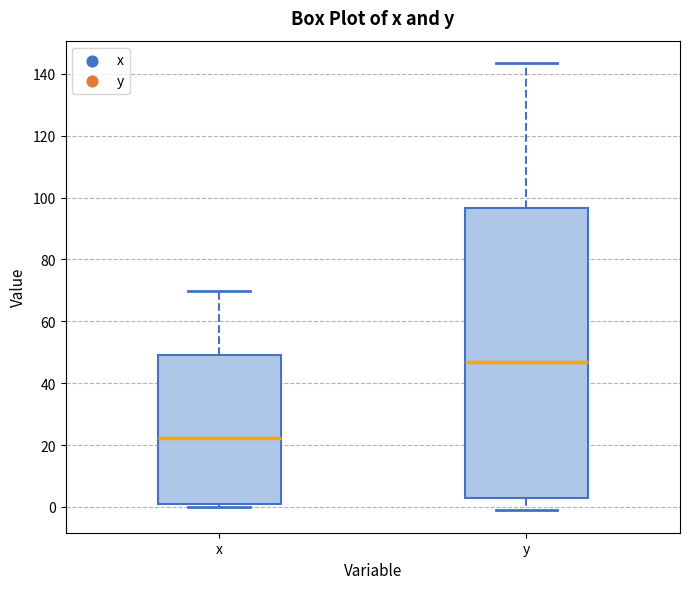

Reading left to right, read every box against the y-axis: the position of its median line, the range the box covers, and the ends of its whiskers. The values are not printed on the chart, so give them approximately, as read against the axis.

x: median 22, box 0 to 50, whiskers 0 (just below the box's lower edge) to 70
y: median 48, box 2 to 96, whiskers -2 to 144